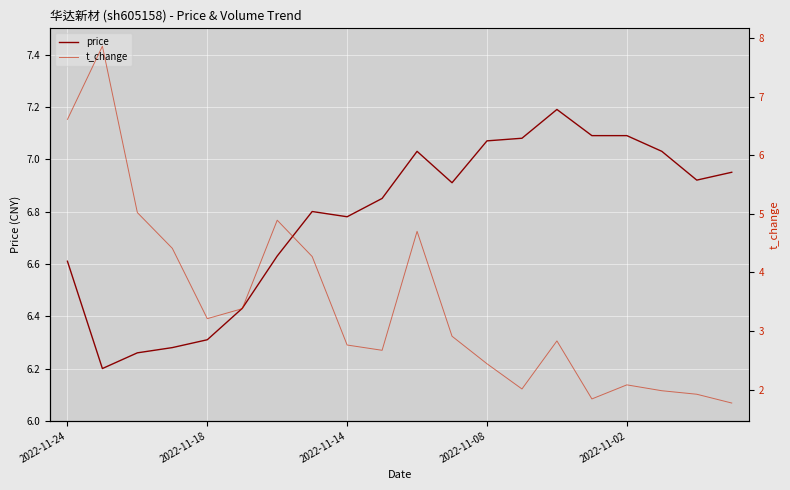

What is the difference between the second highest and minimum values in the t_change series?

4.8